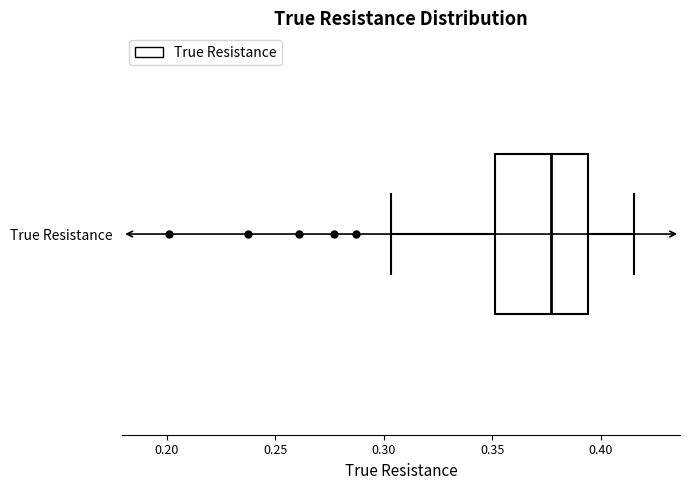

Transcribe this box plot: give where the median line is, the range the box spans, and where the two whiskers end, as read against the x-axis. The values are not printed on the chart, so give them approximately, as read against the axis.

median 0.375, box 0.350 to 0.395, whiskers 0.305 to 0.415